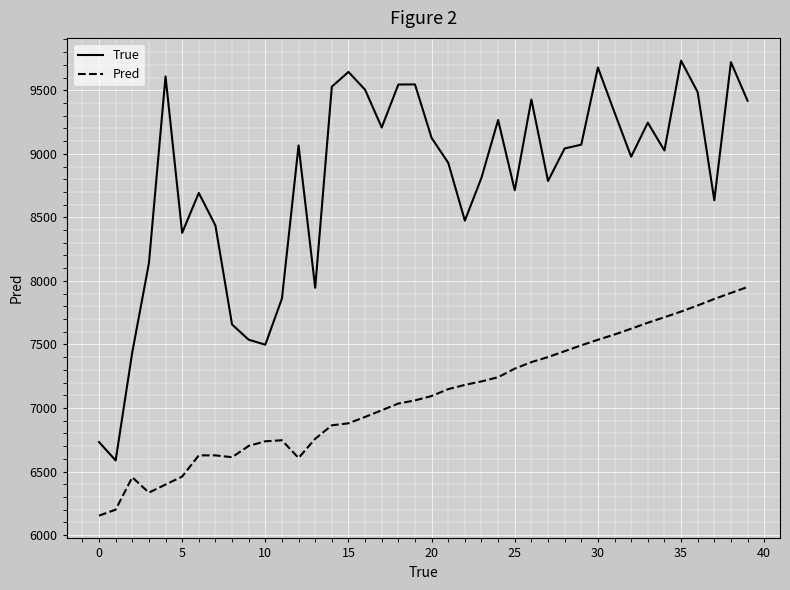

How many categories are shown in the chart?

40